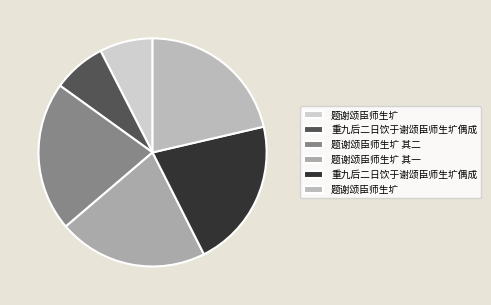

How many segments does this pie chart have?

6